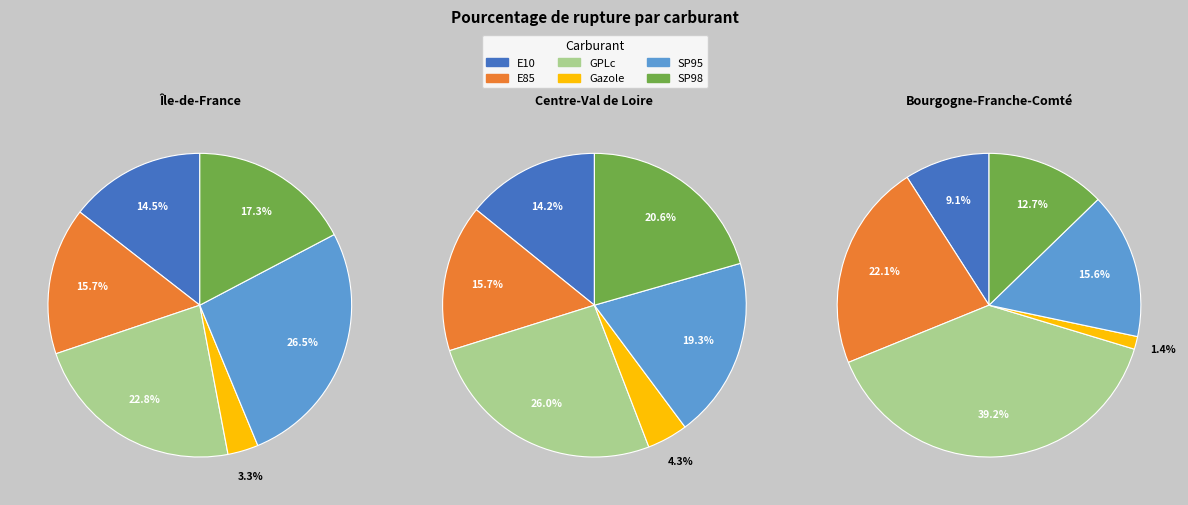

Is there a majority slice in this chart?

No